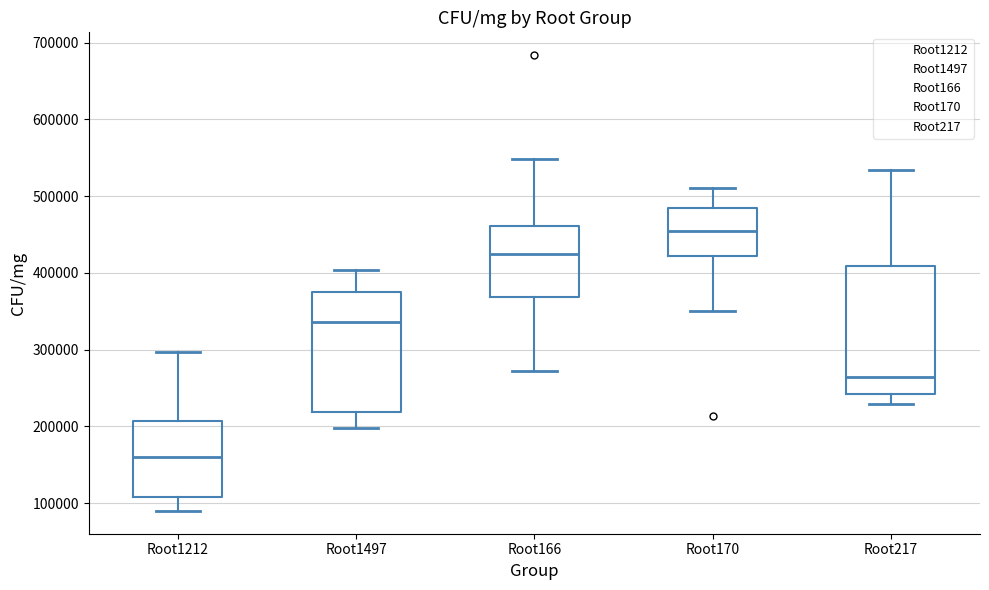

Which box's median line is the lowest?

Root1212